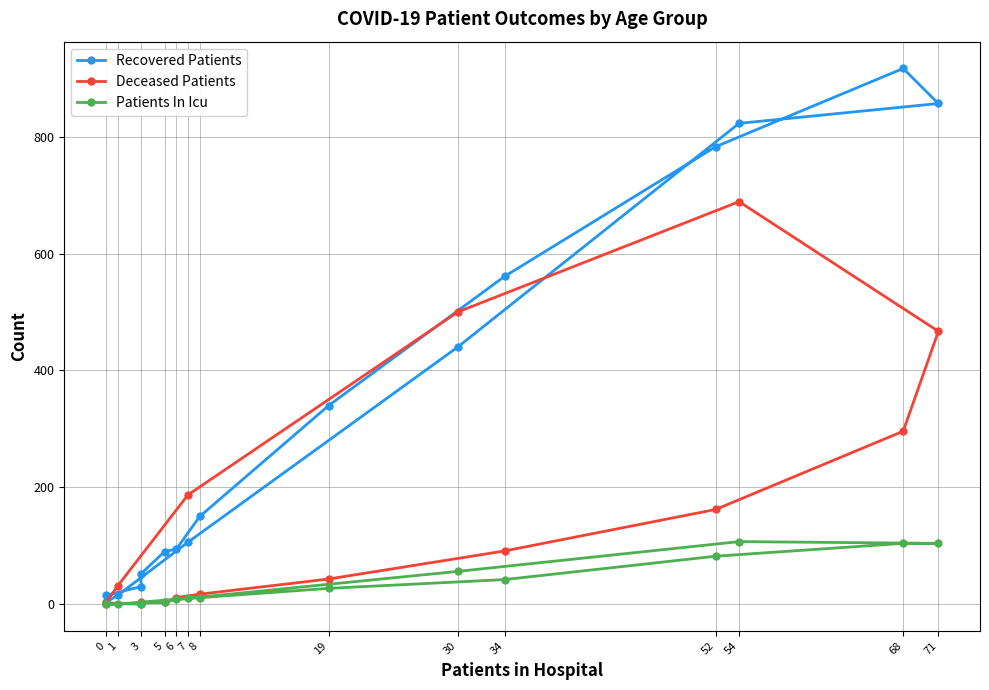

Is this an area chart (filled region under the line)?

No